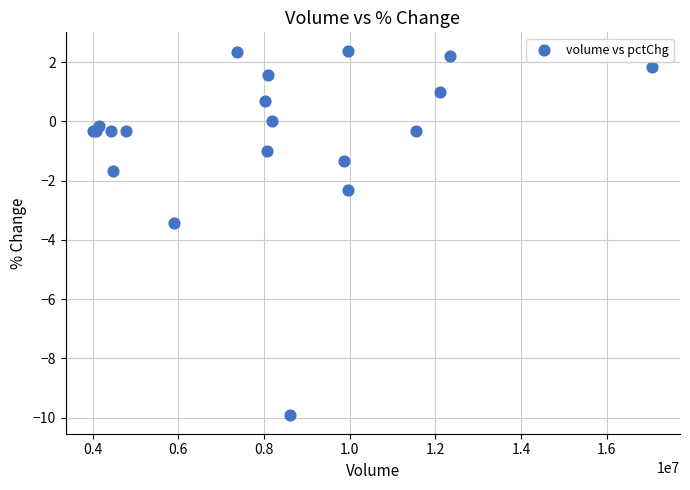

What Y value in the scatter plot is closest to -3?

-3.4